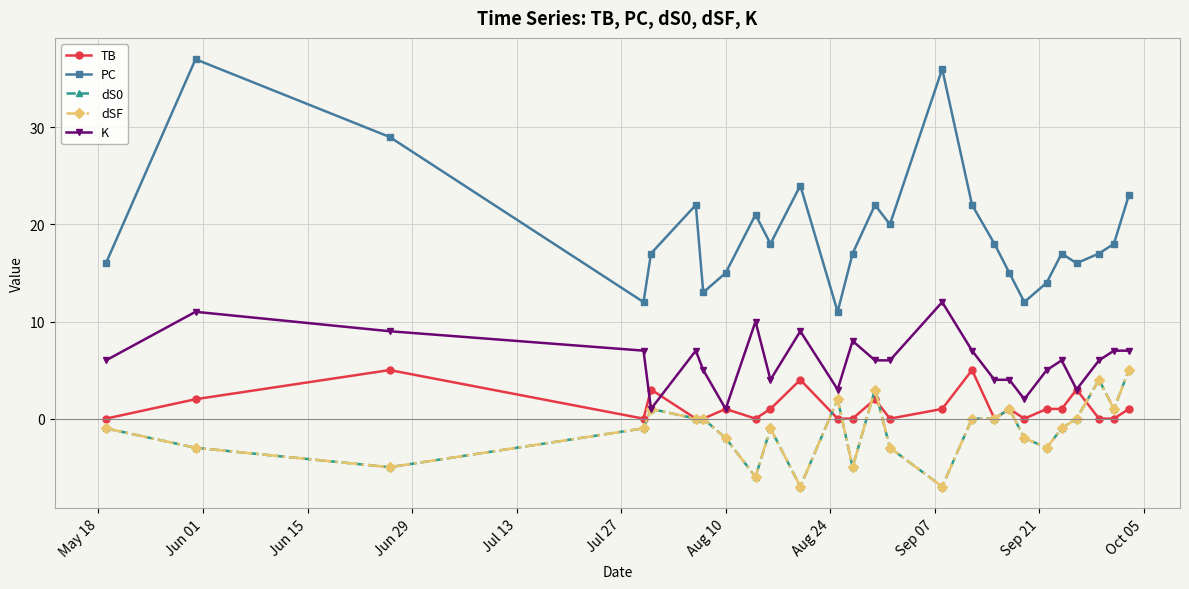

True or false: TB and dS0 intersect in this chart.

True